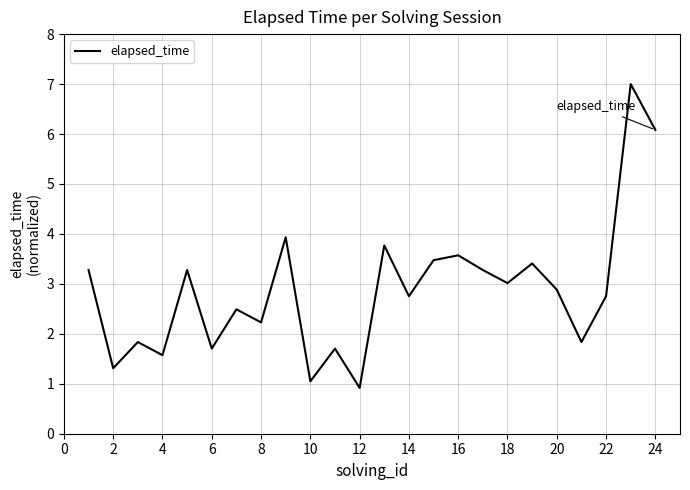

What is the smallest value displayed?

0.9